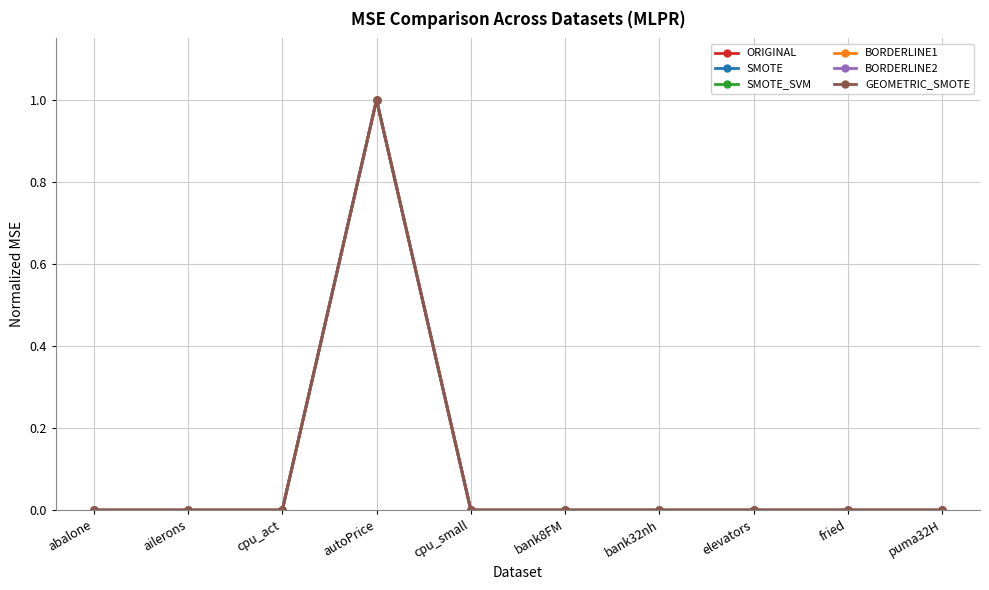

True or false: SMOTE_SVM has a value of 0.0 at cpu_small.

True